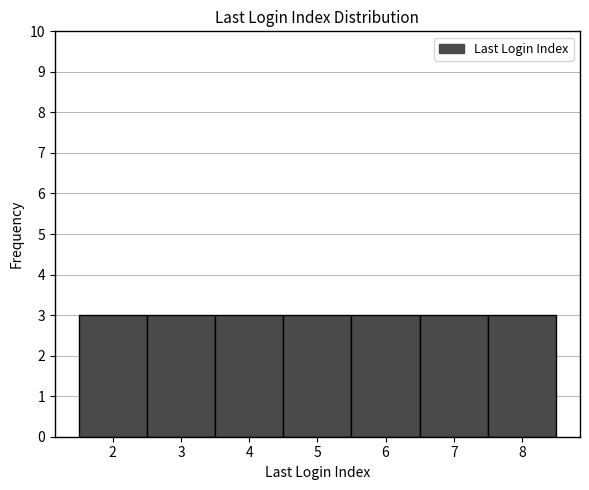

What is the height of the bar covering 3.5 to 4.5 on the x-axis? The values are not printed on the chart, so give them approximately, as read against the axis.

3